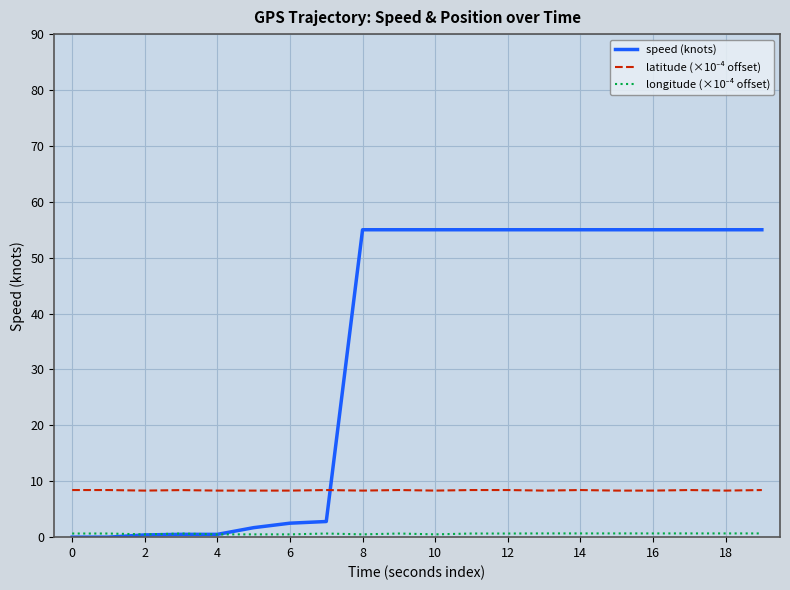

What is the maximum value shown in the chart?

55.0